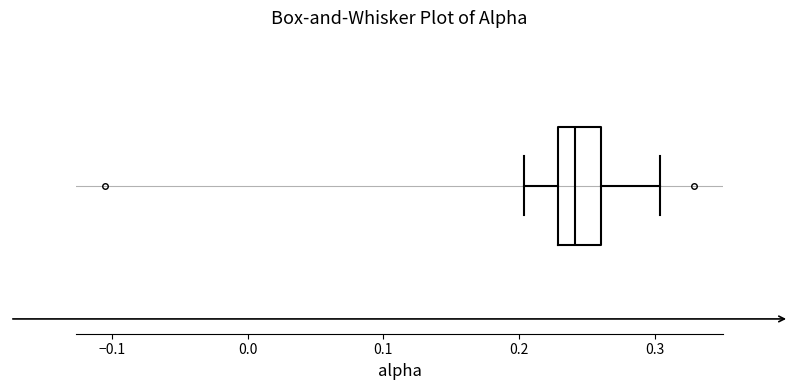

Where is the left edge of the box on the x-axis? The values are not printed on the chart, so give them approximately, as read against the axis.

0.23